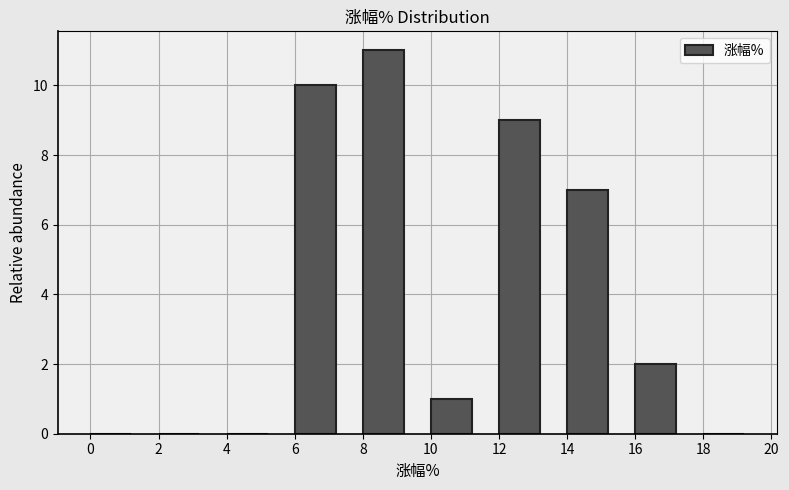

How tall is the bar that spans 8 to 10 on the x-axis? The values are not printed on the chart, so give them approximately, as read against the axis.

11